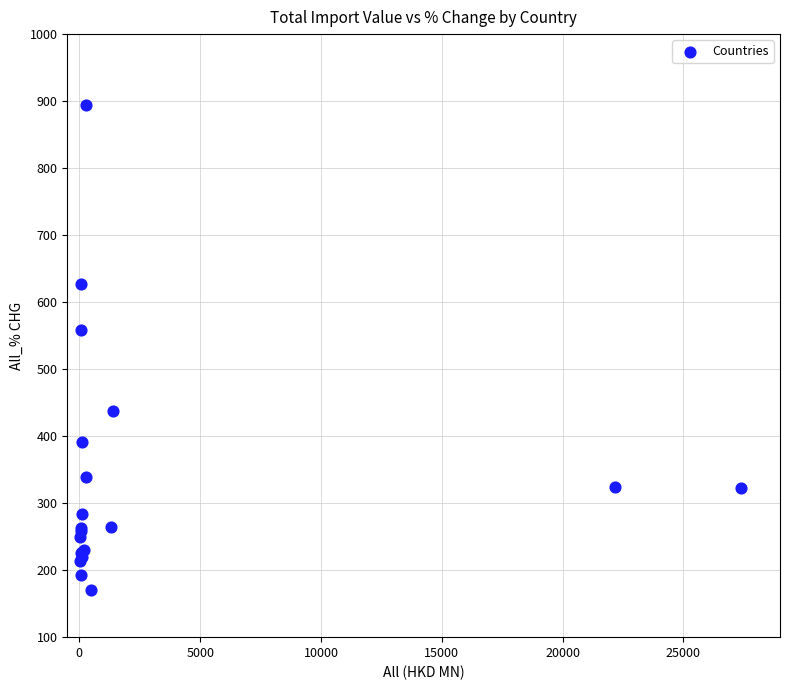

What Y value in the scatter plot is closest to 532?

559.0